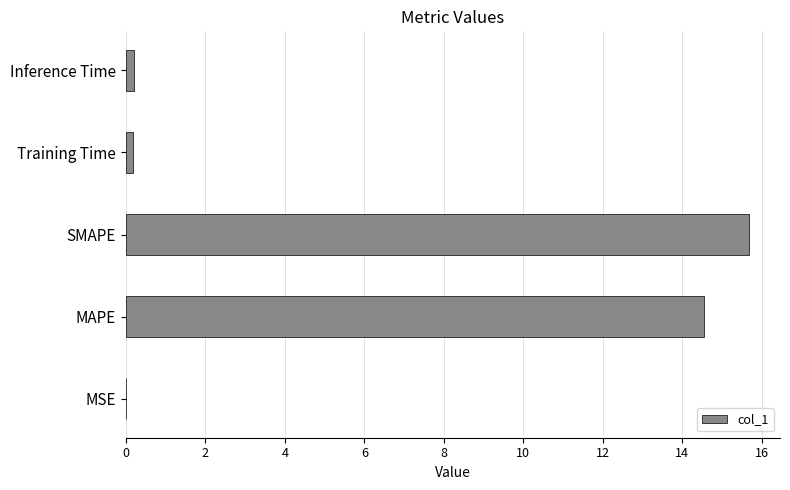

The chart shows a value of 25.8 at SMAPE. True or false?

False